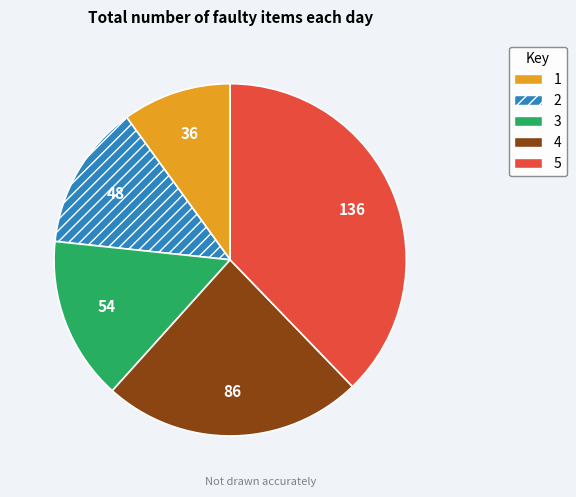

Count the number of slices in the pie.

5